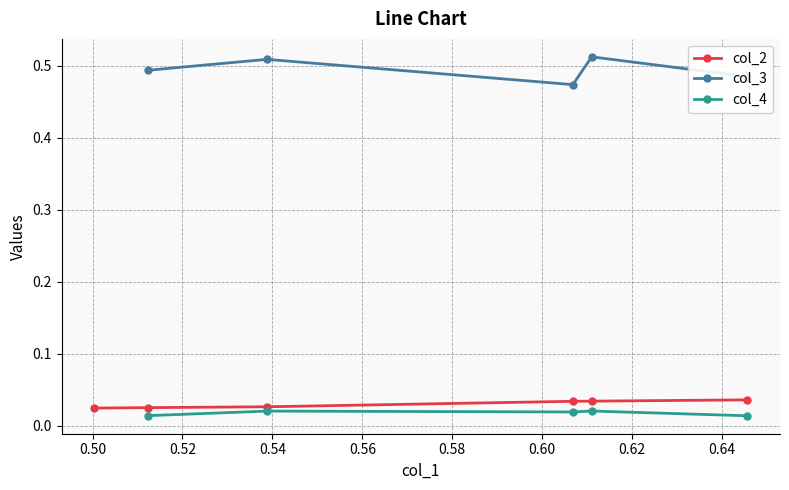

Is this an area chart (filled region under the line)?

No